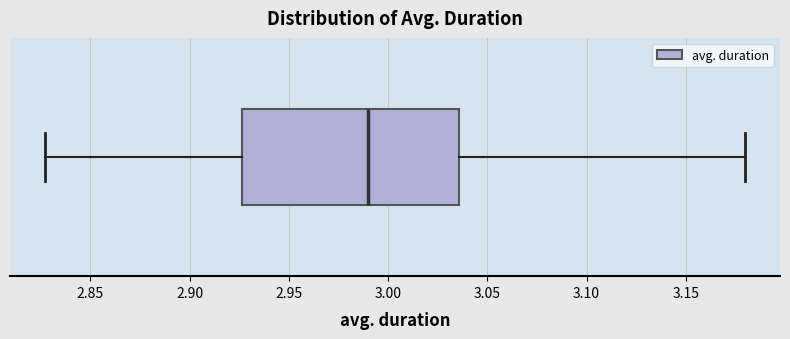

Where does the median line of the box sit on the x-axis? The values are not printed on the chart, so give them approximately, as read against the axis.

2.990